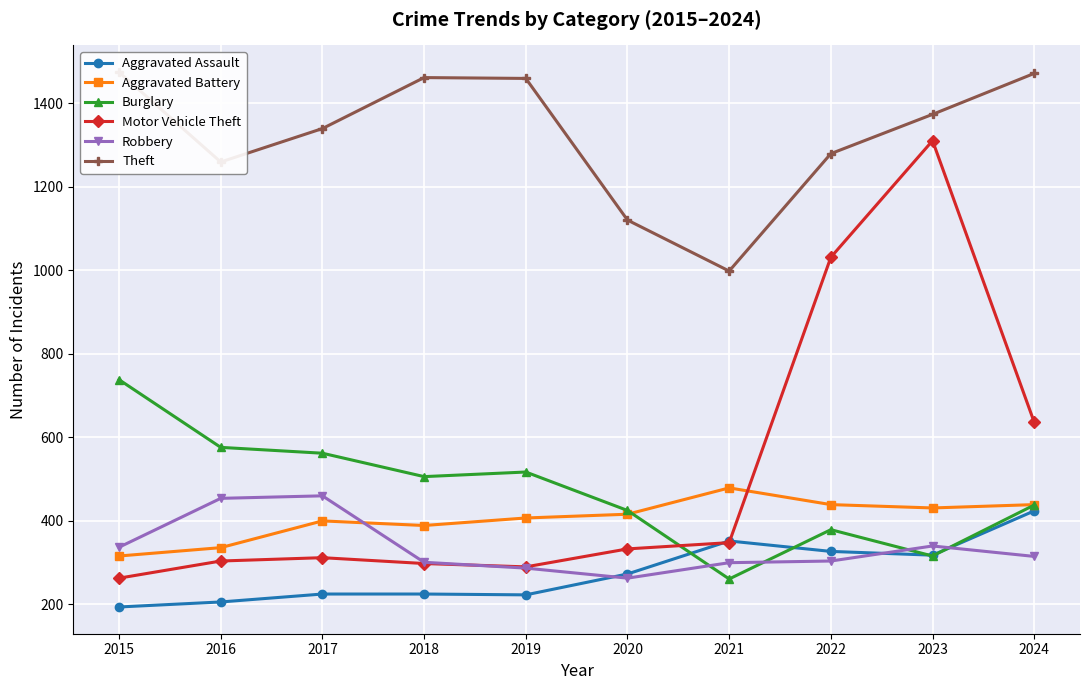

What is the value of the Burglary point at the 7th from the left?

261